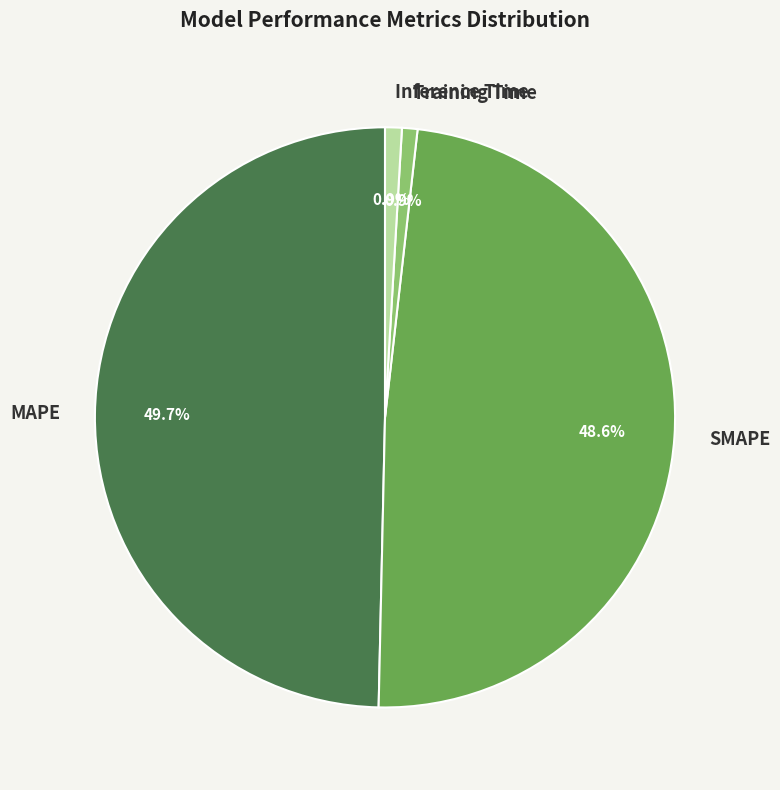

Is it true that SMAPE is 55% of the pie?

False